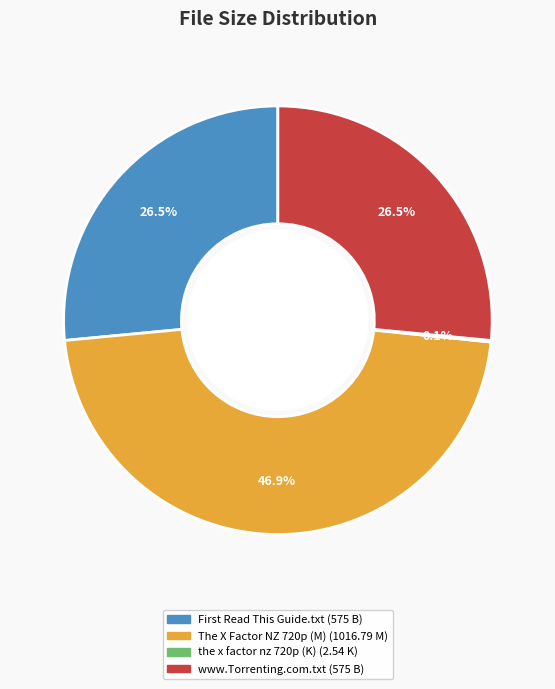

Does any single category account for the majority?

No